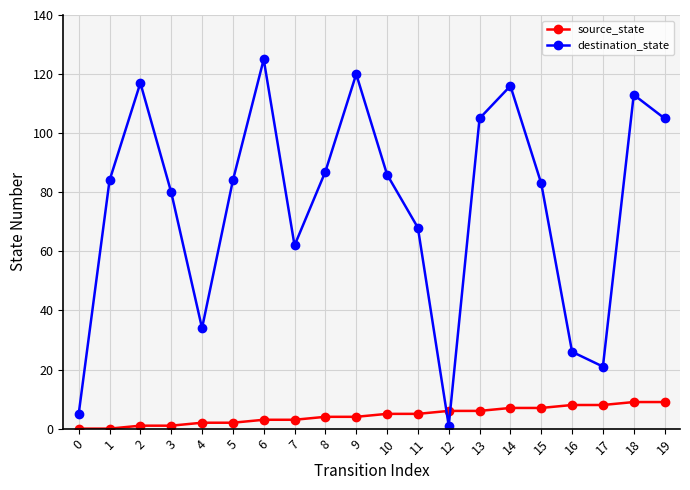

The destination_state series shows 44 at 3. True or false?

False